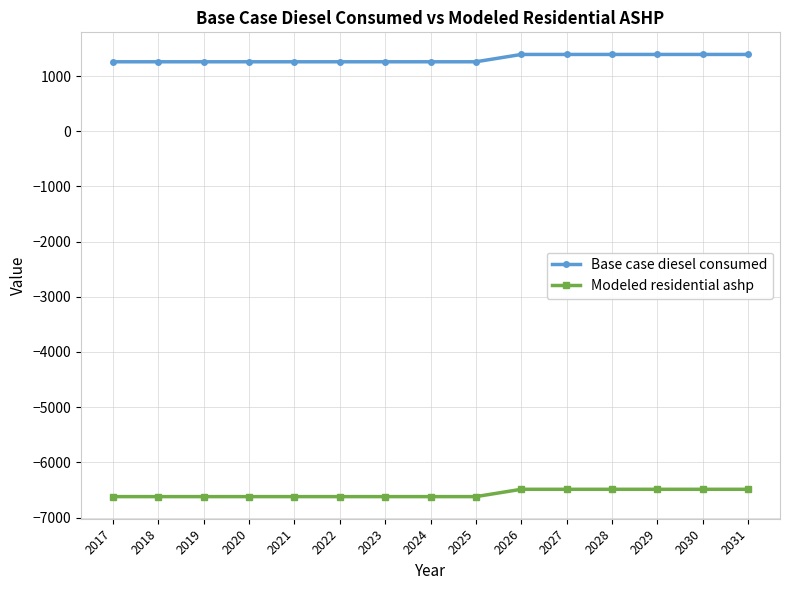

What is the greatest value displayed?

1392.6